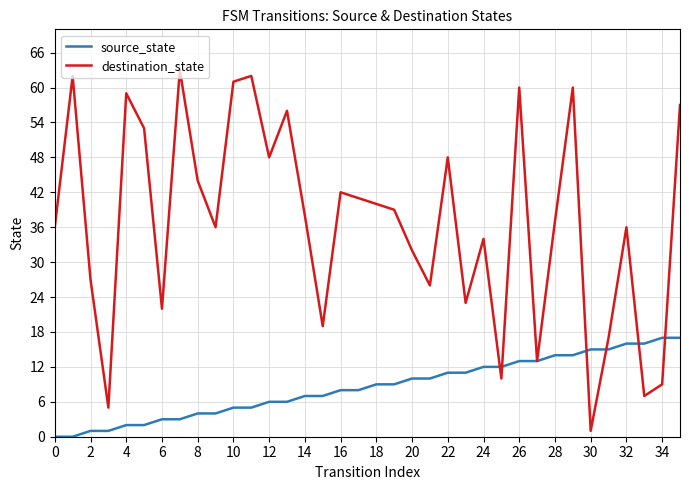

Which series has the largest total across all categories?

destination_state